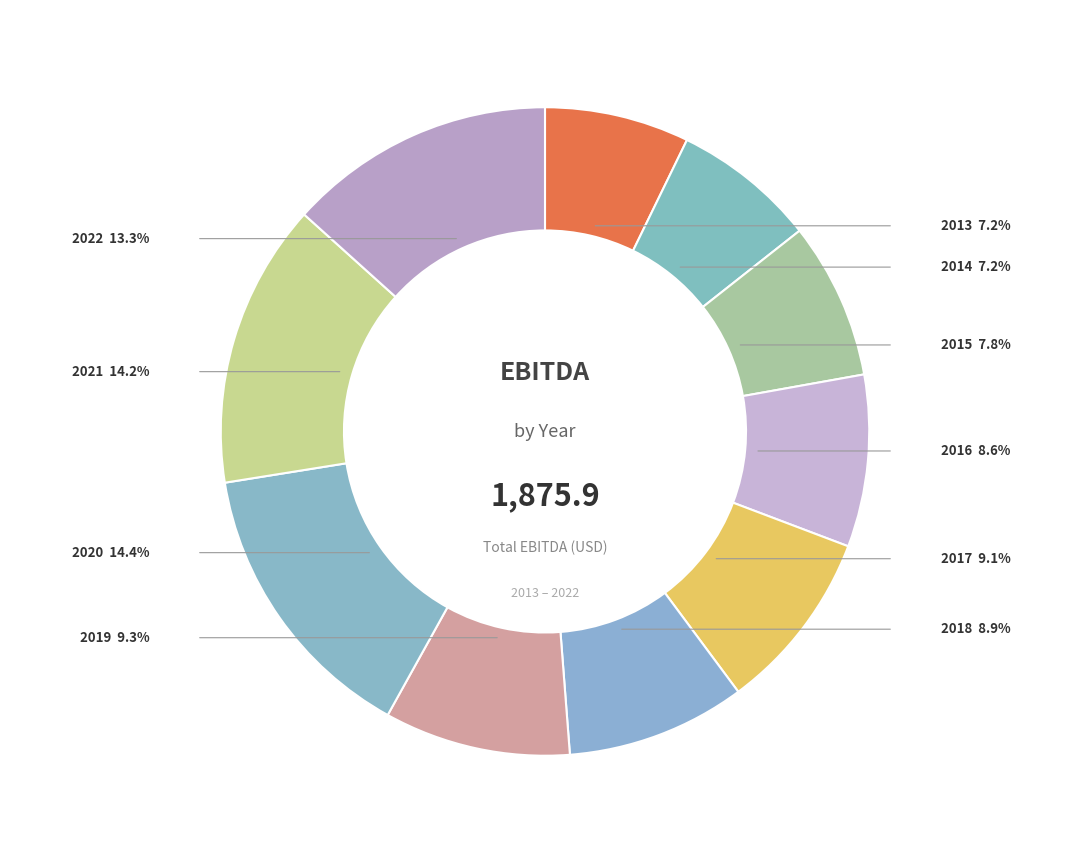

Count the number of slices in the pie.

10